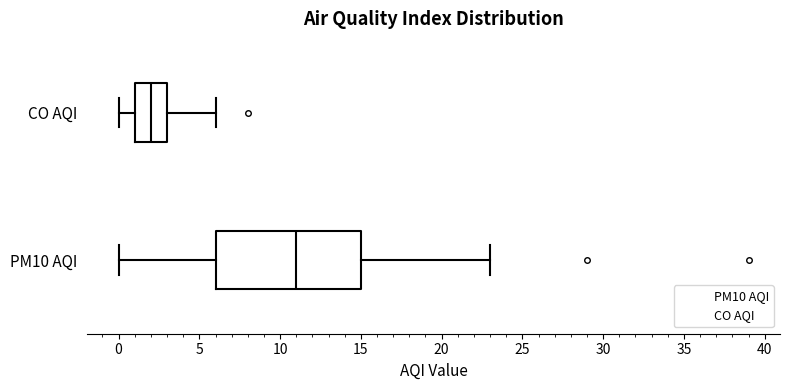

Which box's median line is the furthest to the right?

PM10 AQI